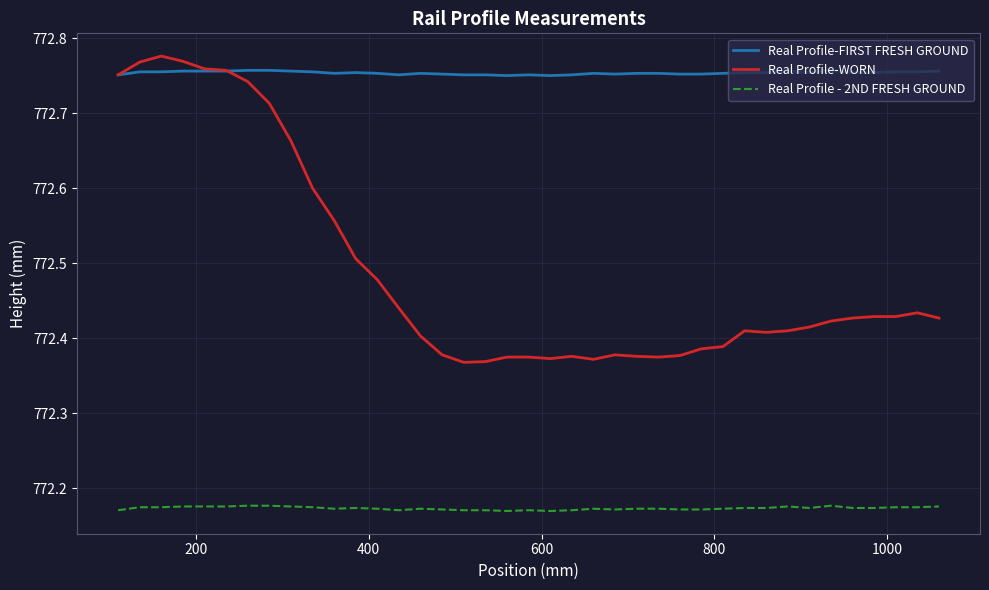

What are all the series names shown in the legend?

Real Profile-FIRST FRESH GROUND, Real Profile-WORN, Real Profile - 2ND FRESH GROUND